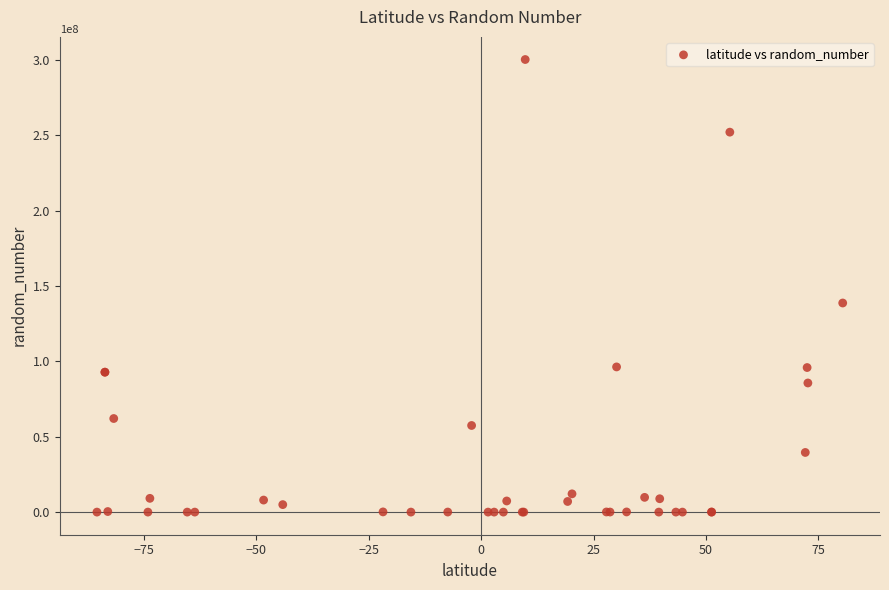

What Y value in the scatter plot is closest to 150218232?

138804939